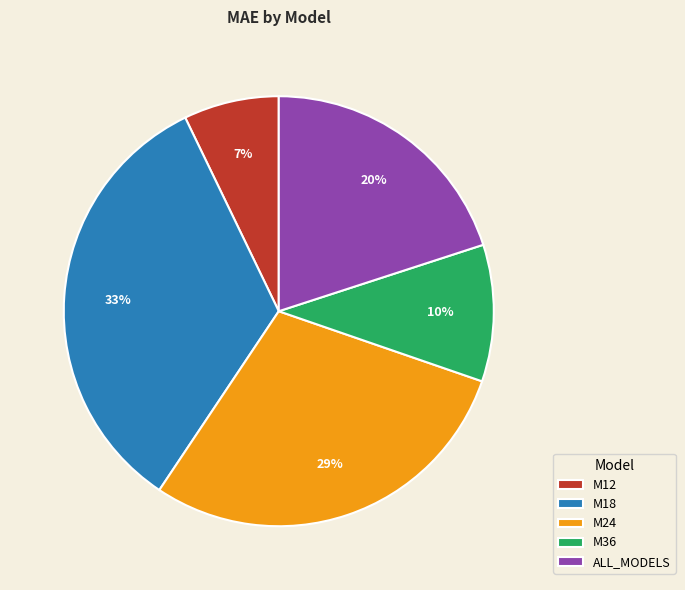

Is the sum of ALL_MODELS and M36 greater than half?

No